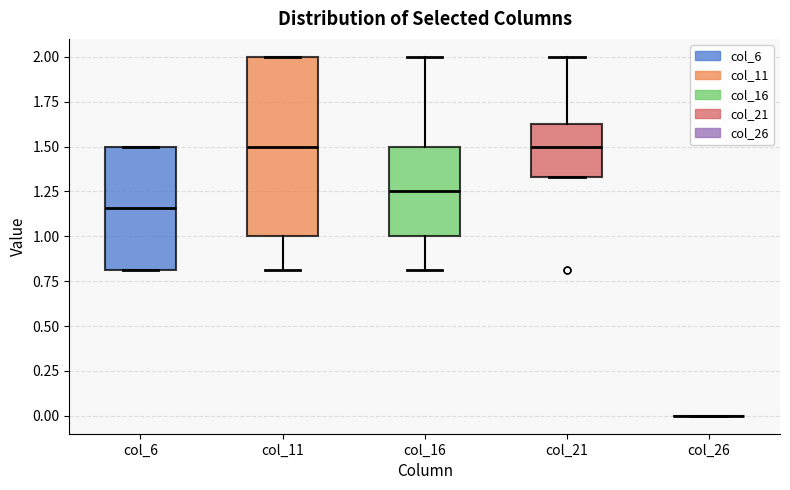

Reading left to right, transcribe this box plot: for each box, give where its median line is, the range the box spans, and where its two whiskers end, as read against the y-axis. The values are not printed on the chart, so give them approximately, as read against the axis.

col_6: median 1.15, box 0.80 to 1.50, whiskers 0.80 to 1.50
col_11: median 1.50, box 1.00 to 2.00, whiskers 0.80 to 2.00
col_16: median 1.25, box 1.00 to 1.50, whiskers 0.80 to 2.00
col_21: median 1.50, box 1.35 to 1.65, whiskers 1.35 to 2.00
col_26: box collapsed to a line at 0.00, whiskers 0.00 to 0.00